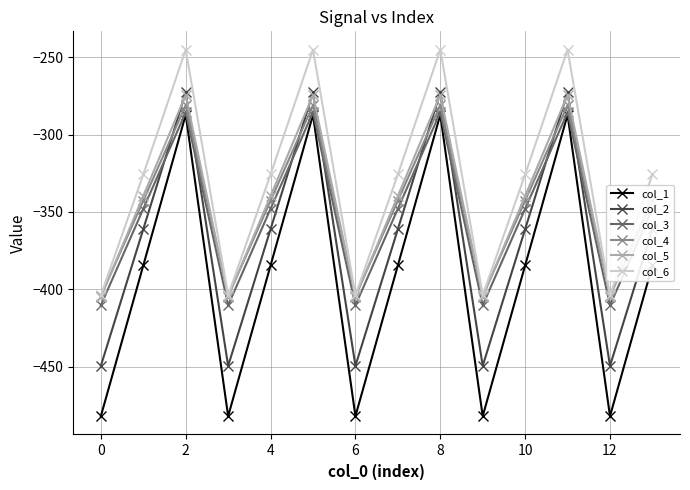

True or false: col_5 and col_1 intersect in this chart.

False